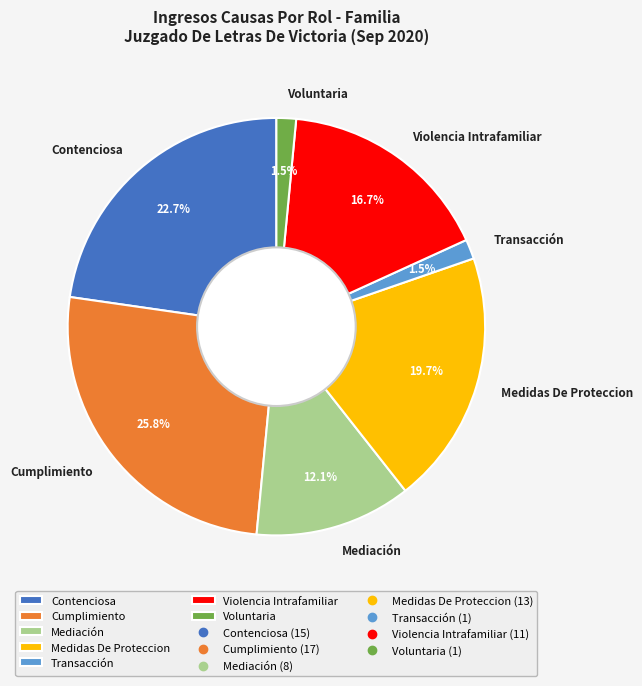

What is the ratio of the value at Transacción to the value at Cumplimiento?

0.1